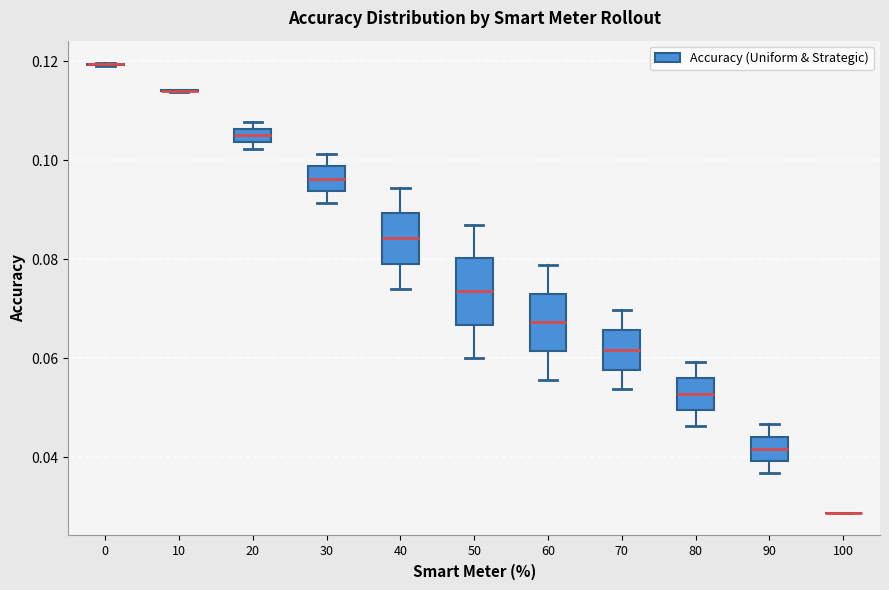

Where does the median line of the box at x = 30 sit on the y-axis? The values are not printed on the chart, so give them approximately, as read against the axis.

0.096